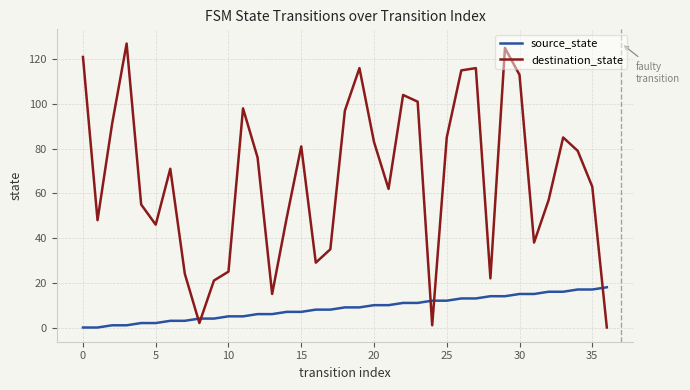

Reading left to right, transcribe all the data shown in this chart.

source_state: 0	0	1	1	2	2	3	3	4	4	5	5	6	6	7	7	8	8	9	9	10	10	11	11	12	12	13	13	14	14	15	15	16	16	17	17	18
destination_state: 121	48	91	127	55	46	71	24	2	21	25	98	76	15	49	81	29	35	97	116	83	62	104	101	1	85	115	116	22	125	113	38	57	85	79	63	0